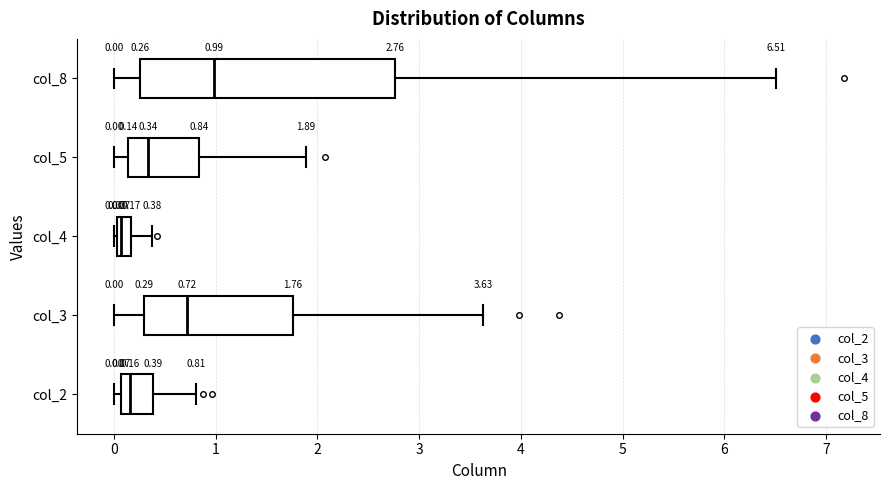

Comparing the boxes themselves (not the whiskers), which one is the widest?

col_8